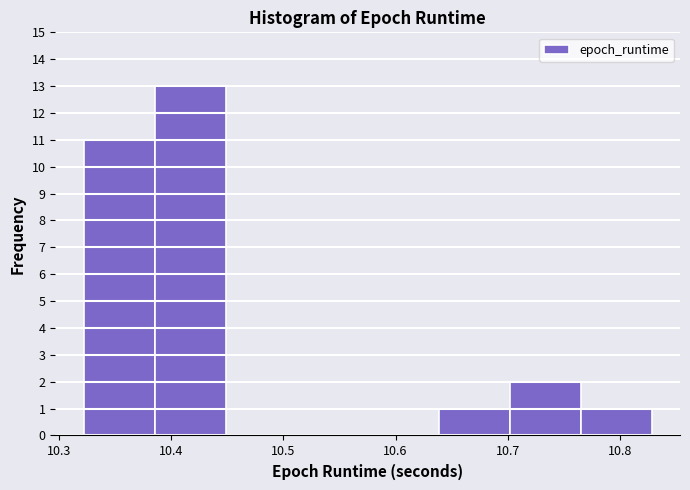

How tall is the bar that spans 10.39 to 10.45 on the x-axis? Neither the bar edges nor the heights are printed on the chart, so give them approximately, as read against the axes.

13